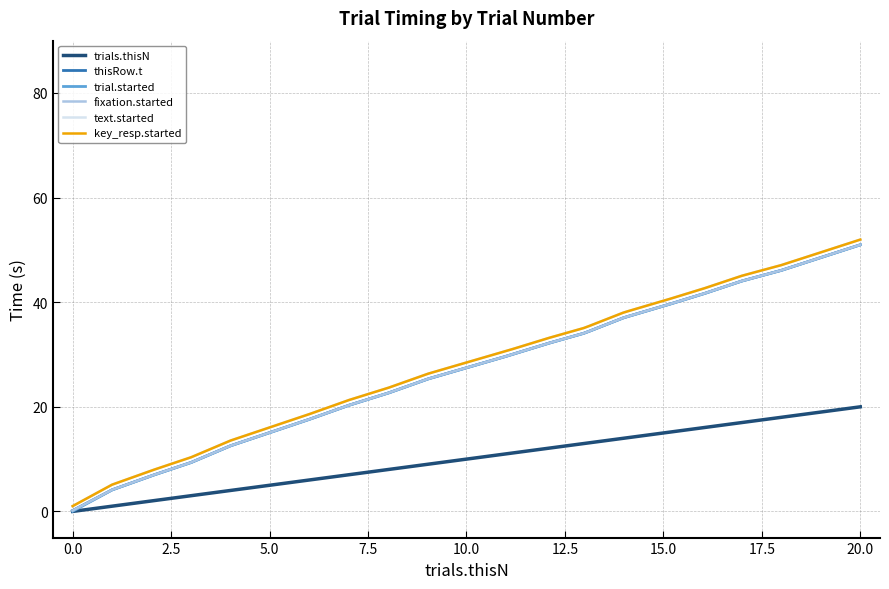

What is the sum of all key_resp.started values?

585.2